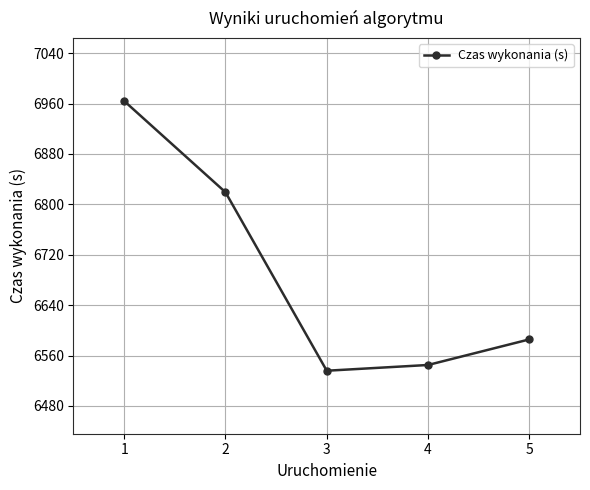

True or false: the data has more than 1 interior local peaks.

False